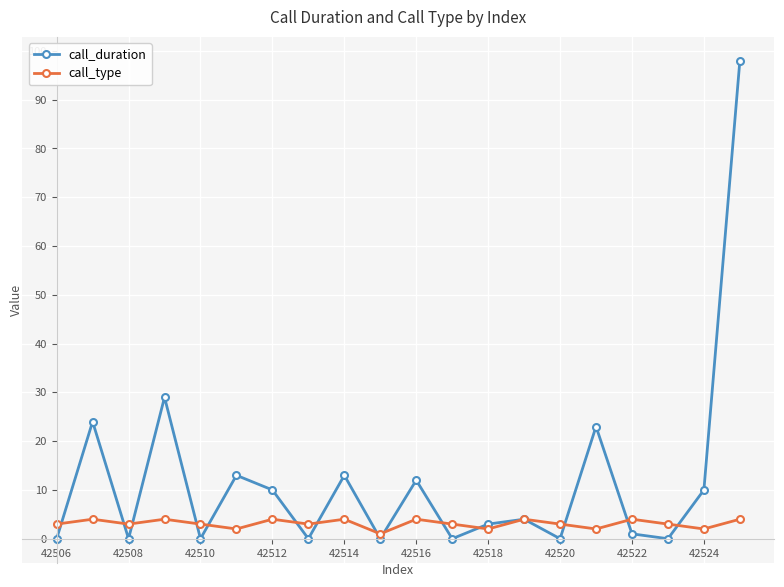

What is the difference between the second highest and second lowest values in the call_type series?

2